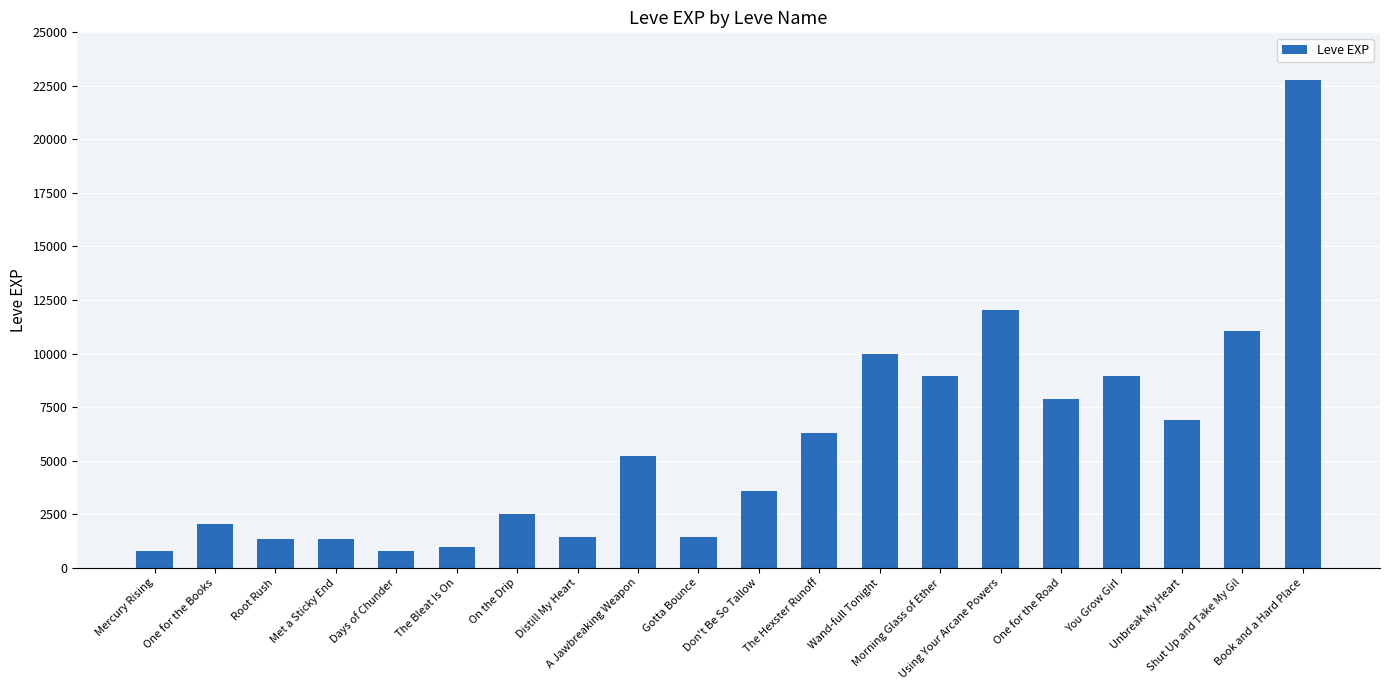

What is the value of the 17th bar from the left?

8930